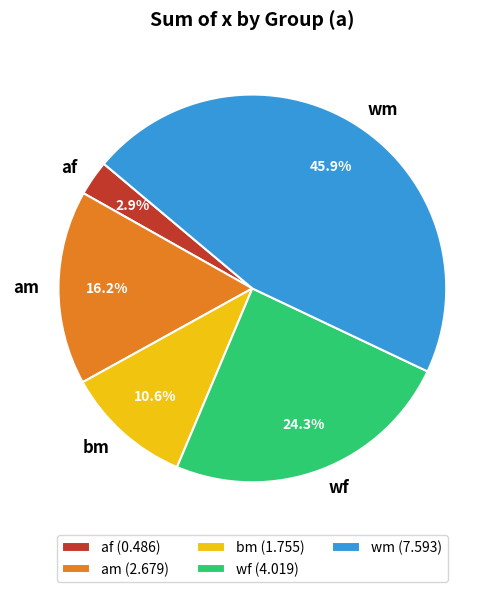

How much of the chart is everything except wf (4.019)?

75.7%